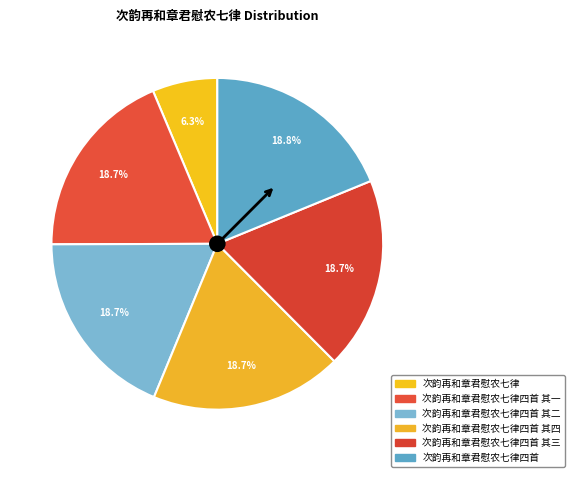

Do 次韵再和章君慰农七律 and 次韵再和章君慰农七律四首 其二 together represent more than half of the pie?

No